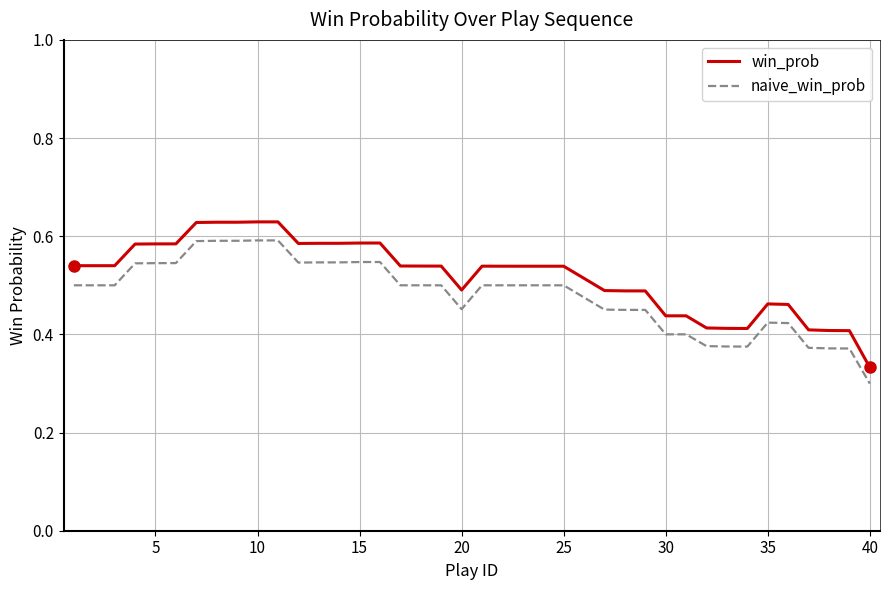

Rank the series by their average value, from lowest to highest.

naive_win_prob, win_prob